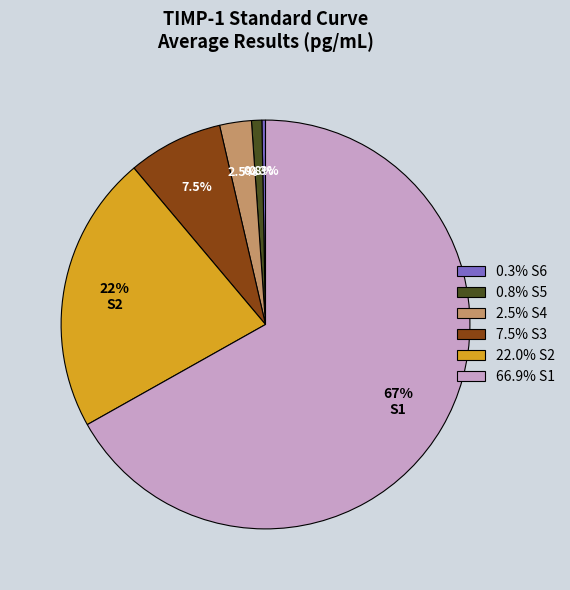

To the nearest percent, what is the difference between the largest and smallest slice percentages?

67%